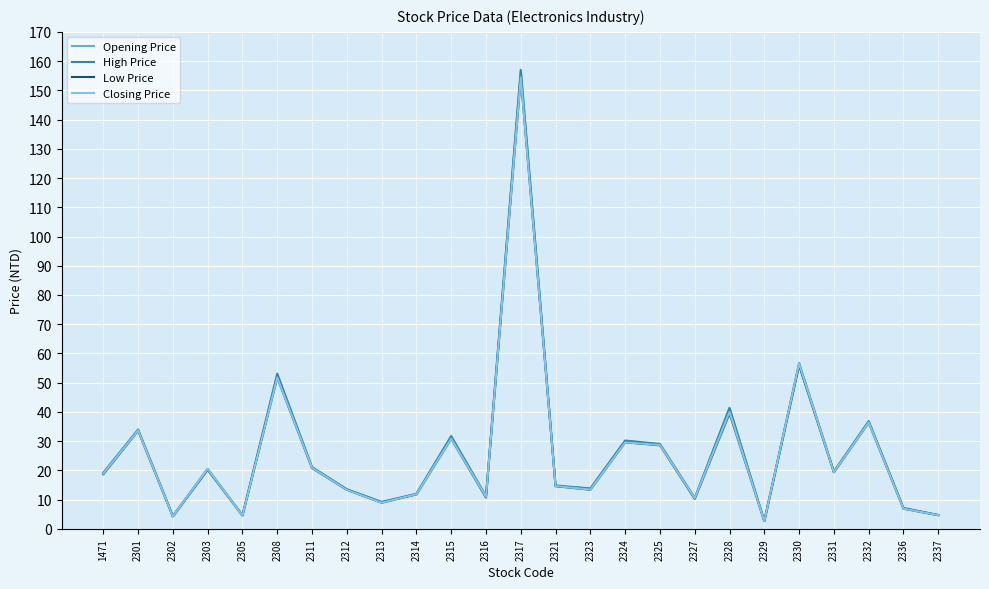

Which series changed the most between 2303 and 2314?

Closing Price